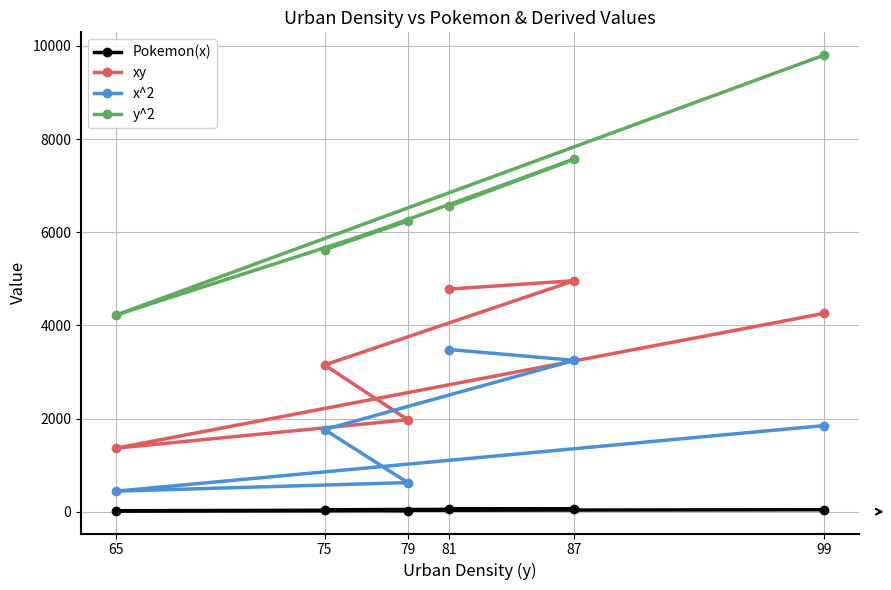

True or false: Pokemon(x) and xy intersect in this chart.

False